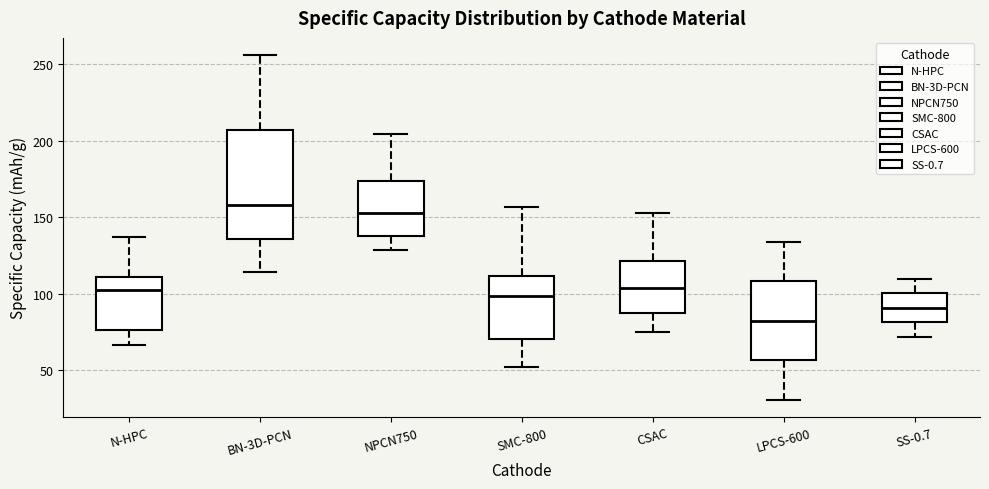

Comparing the boxes themselves (not the whiskers), which one is the tallest?

BN-3D-PCN